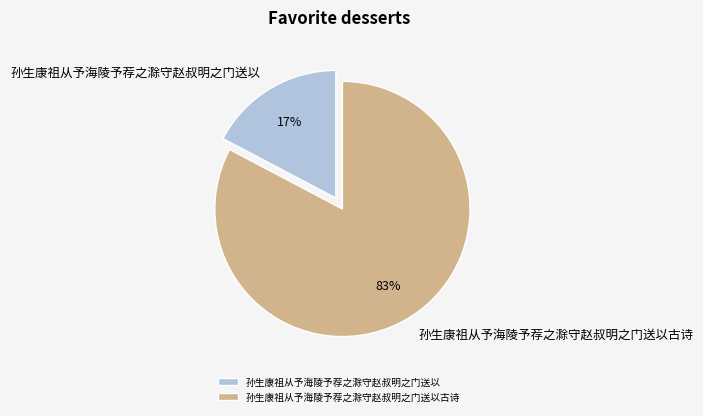

What percentage is the 孙生康祖从予海陵予荐之滁守赵叔明之门送以古诗 slice, to the nearest percent?

83%